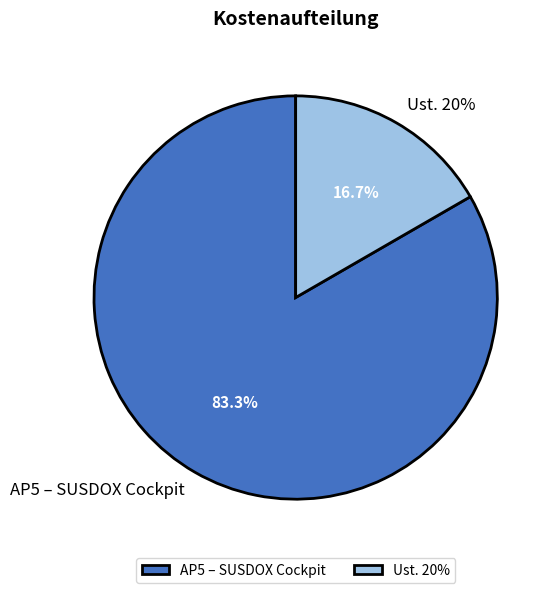

To the nearest percent, what is the difference between the largest and smallest slice percentages?

67%